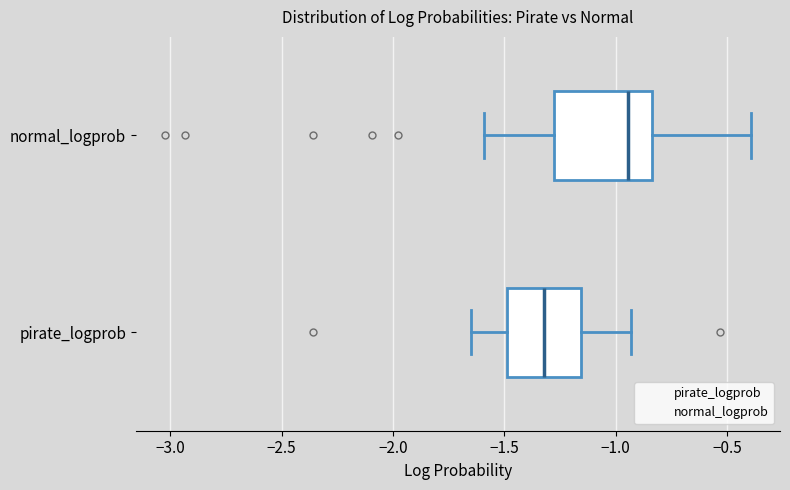

Which box's median line is the furthest to the left?

pirate_logprob